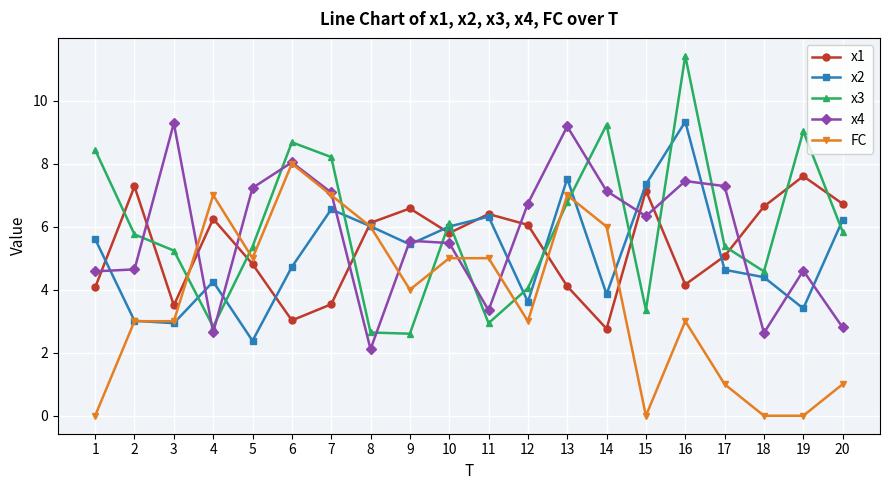

At how many categories does at least one series exceed 8?

8